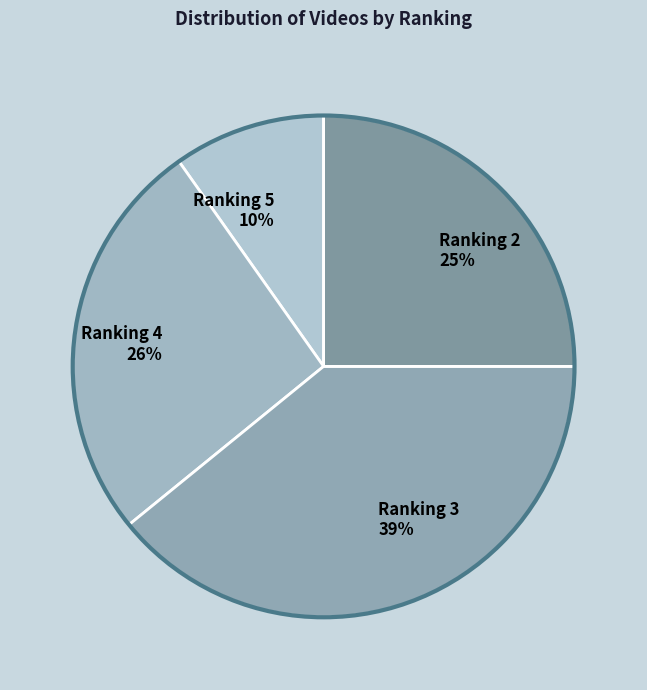

Which has a higher value, Ranking 5 or Ranking 2?

Ranking 2